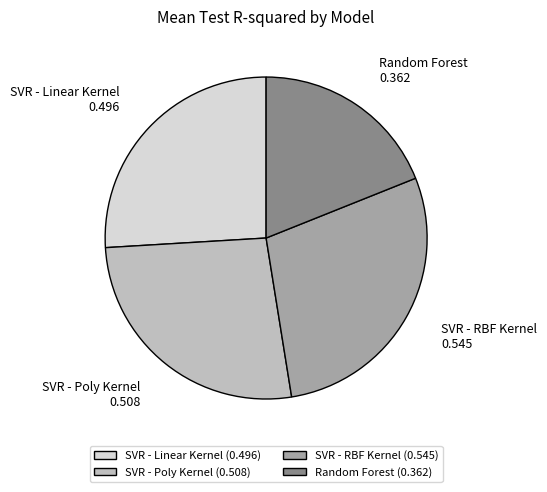

Between Random Forest and SVR - Poly Kernel, which is larger?

SVR - Poly Kernel